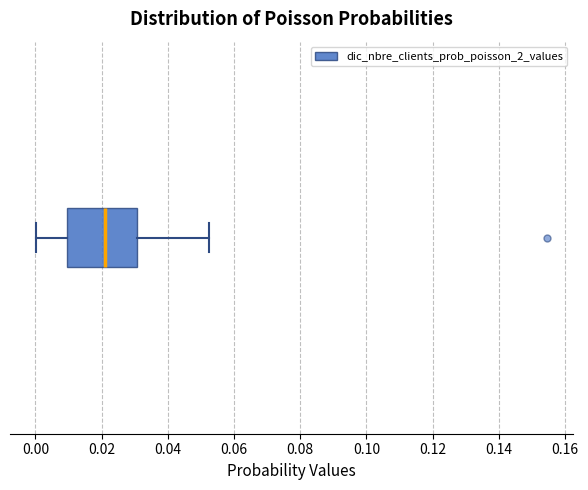

Where does the right whisker of the box end on the x-axis? The values are not printed on the chart, so give them approximately, as read against the axis.

0.052